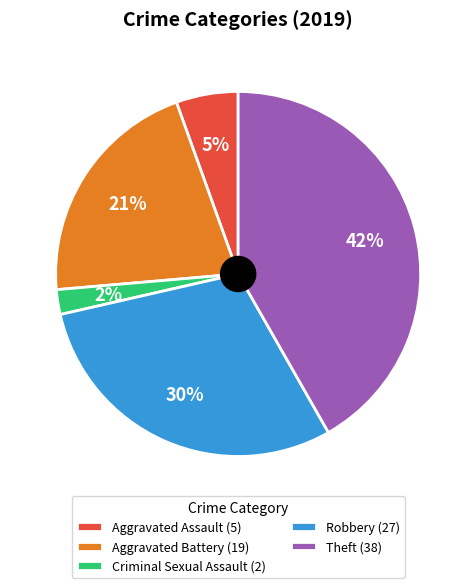

Is there any slice that represents more than half of the pie?

No